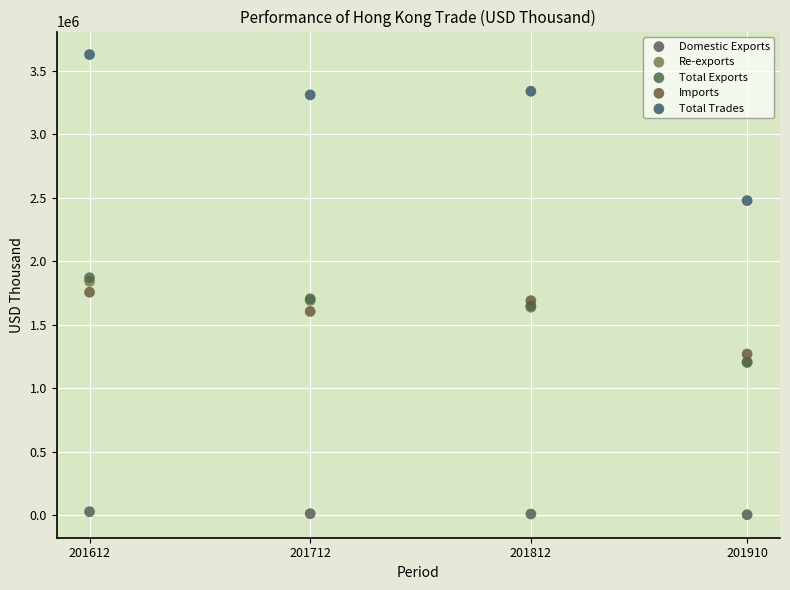

Which series reaches the minimum Y coordinate?

Domestic Exports